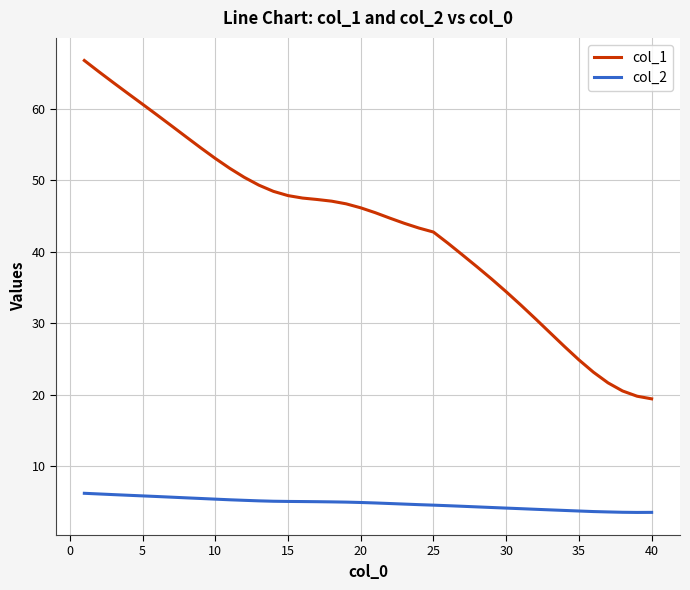

What is the minimum value shown in the chart?

3.5